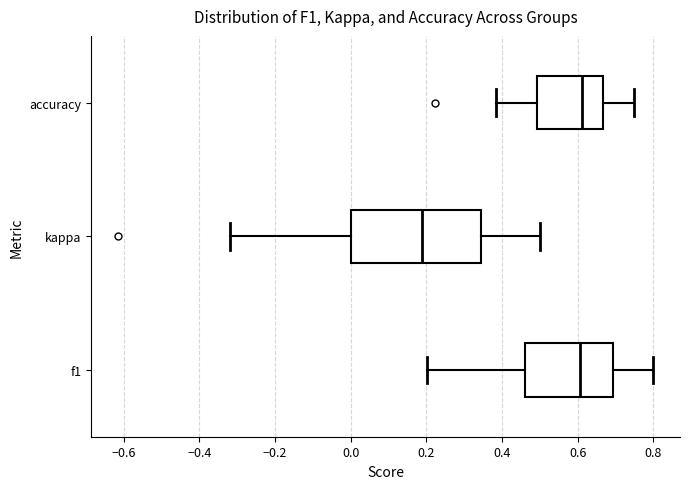

Reading bottom to top, read every box against the x-axis: the position of its median line, the range the box covers, and the ends of its whiskers. The values are not printed on the chart, so give them approximately, as read against the axis.

f1: median 0.60, box 0.46 to 0.70, whiskers 0.20 to 0.80
kappa: median 0.18, box 0.00 to 0.34, whiskers -0.32 to 0.50
accuracy: median 0.62, box 0.50 to 0.66, whiskers 0.38 to 0.76